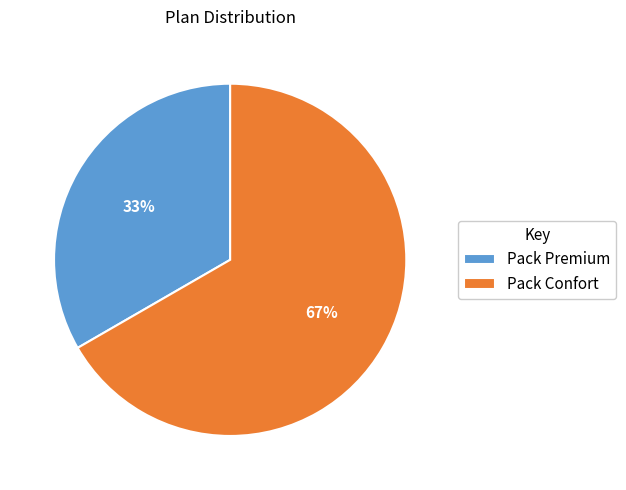

To the nearest percent, what portion does Pack Premium represent?

33%